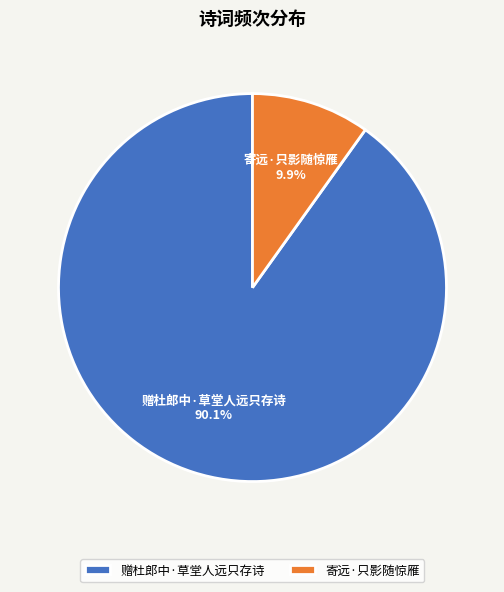

Is 寄远·只影随惊雁 the majority of the pie?

No